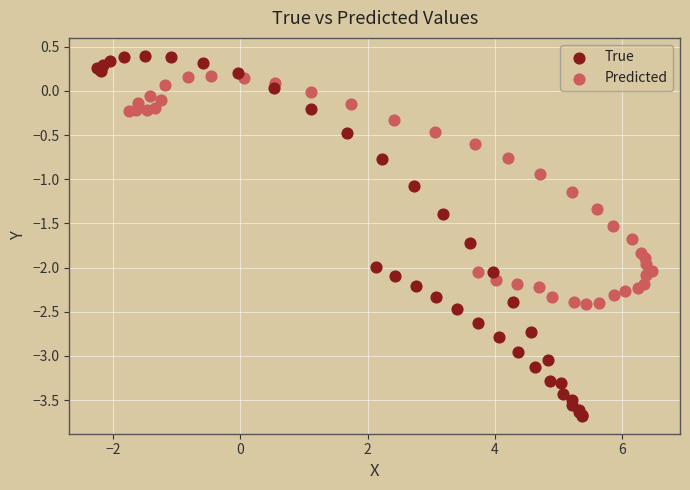

Which series has the largest Y range (max minus min)?

True